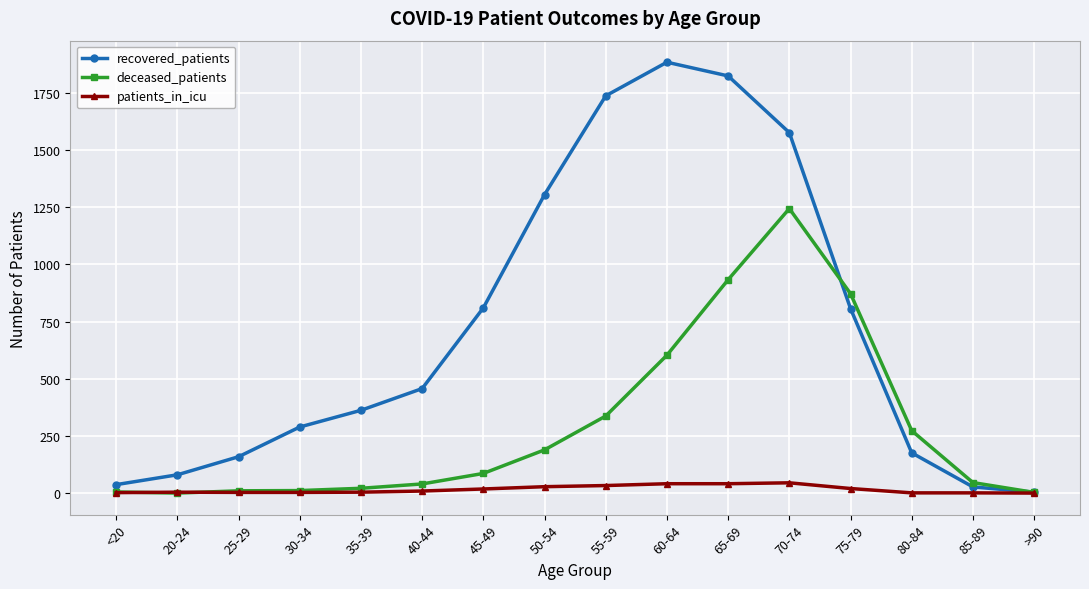

List the series in order of their overall mean, highest first.

recovered_patients, deceased_patients, patients_in_icu